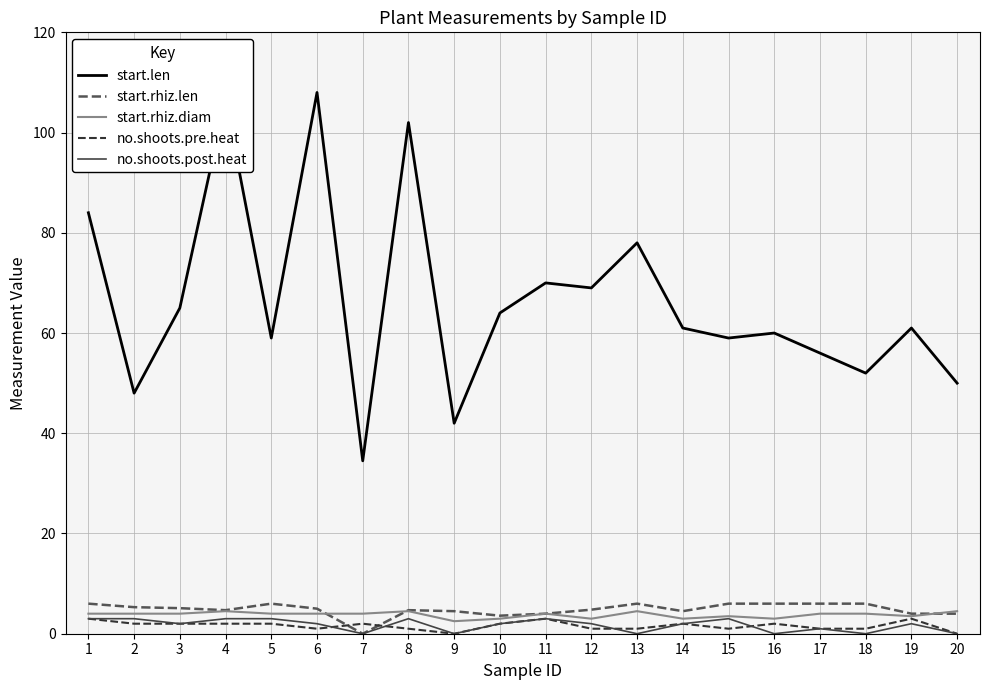

Where is the first local minimum for no.shoots.post.heat?

3